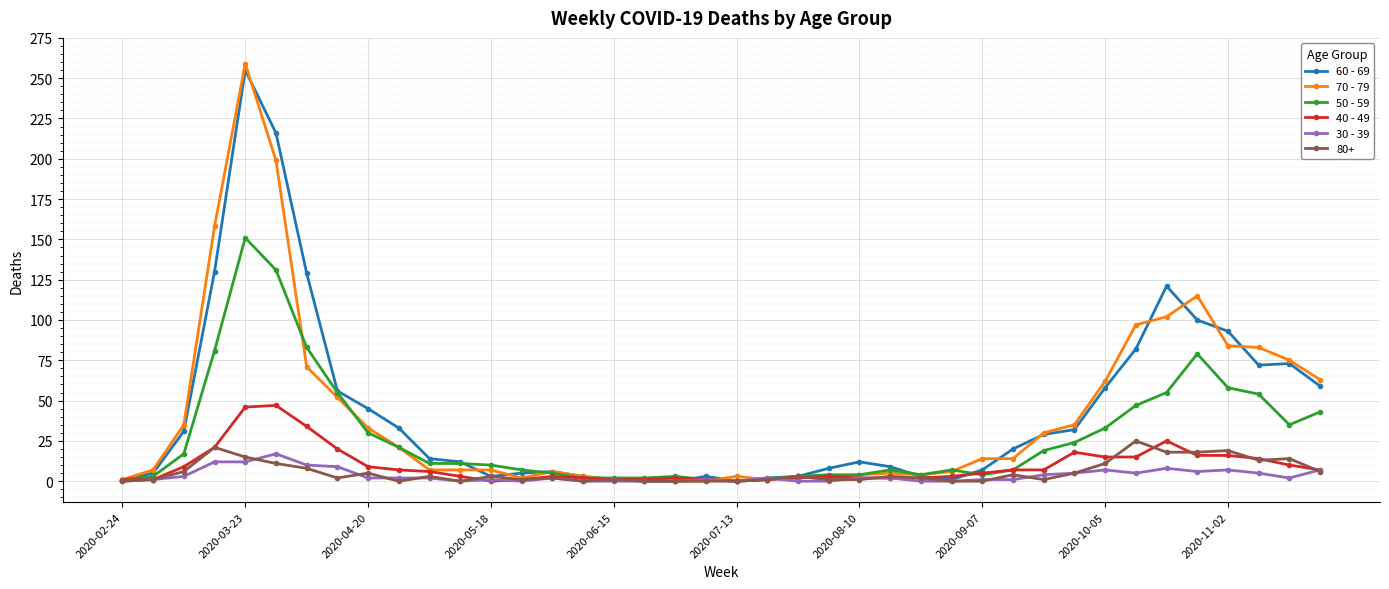

Which series has the widest spread of values?

70 - 79